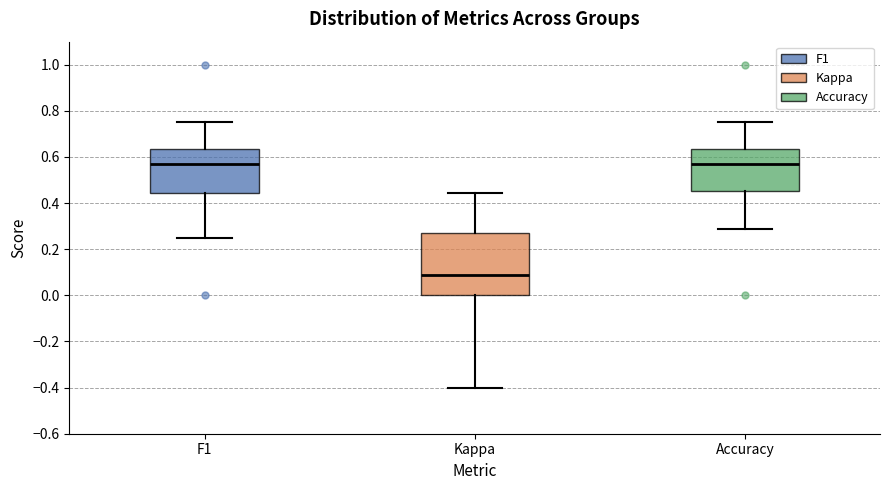

Comparing the boxes themselves (not the whiskers), which one is the tallest?

Kappa